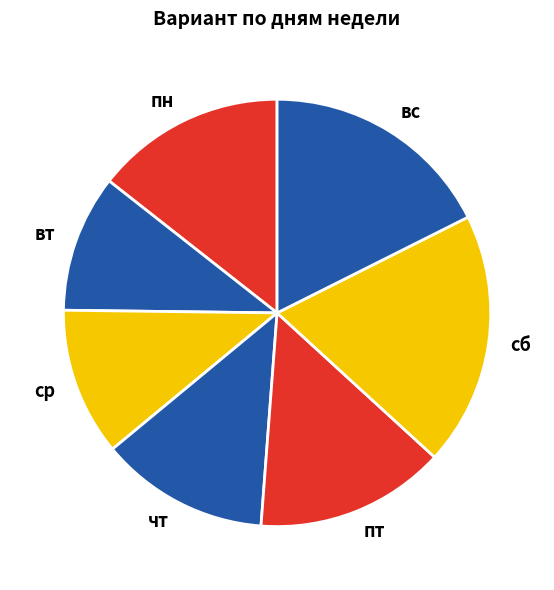

True or false: вс accounts for 11% of the total.

False